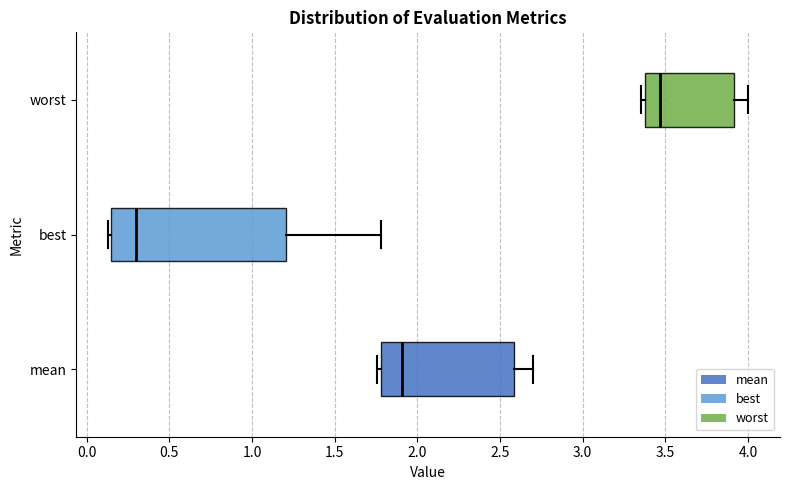

Reading bottom to top, transcribe this box plot: for each box, give where its median line is, the range the box spans, and where its two whiskers end, as read against the x-axis. The values are not printed on the chart, so give them approximately, as read against the axis.

mean: median 1.90, box 1.80 to 2.60, whiskers 1.75 to 2.70
best: median 0.30, box 0.15 to 1.20, whiskers 0.15 (just left of the box's left edge) to 1.80
worst: median 3.45, box 3.35 to 3.90, whiskers 3.35 (just left of the box's left edge) to 4.00